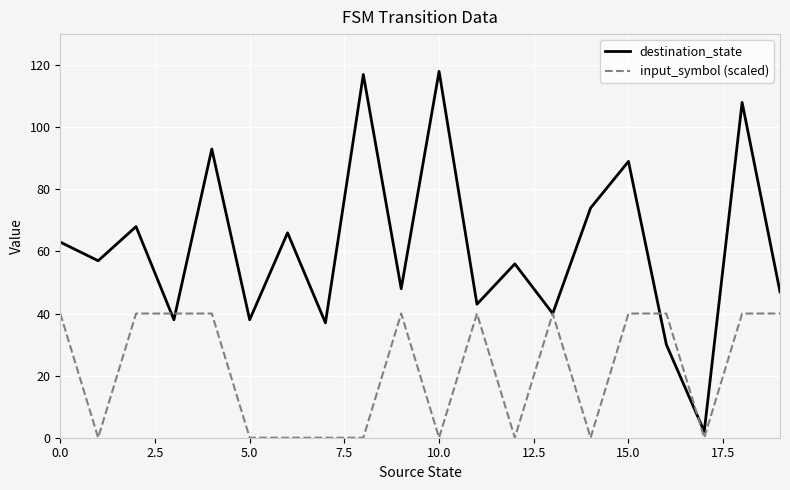

How many distinct data groups are displayed?

2